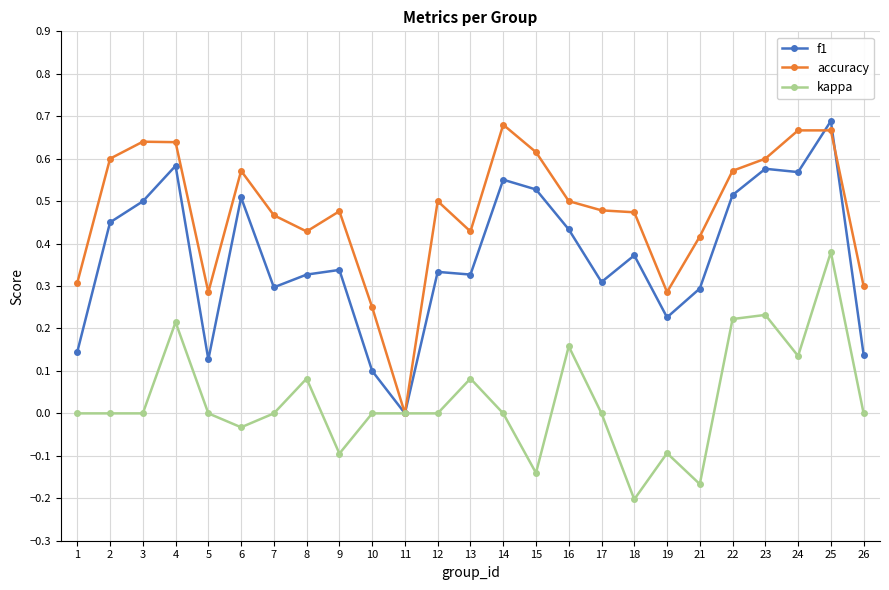

Does the chart display data point markers on the line(s)?

Yes